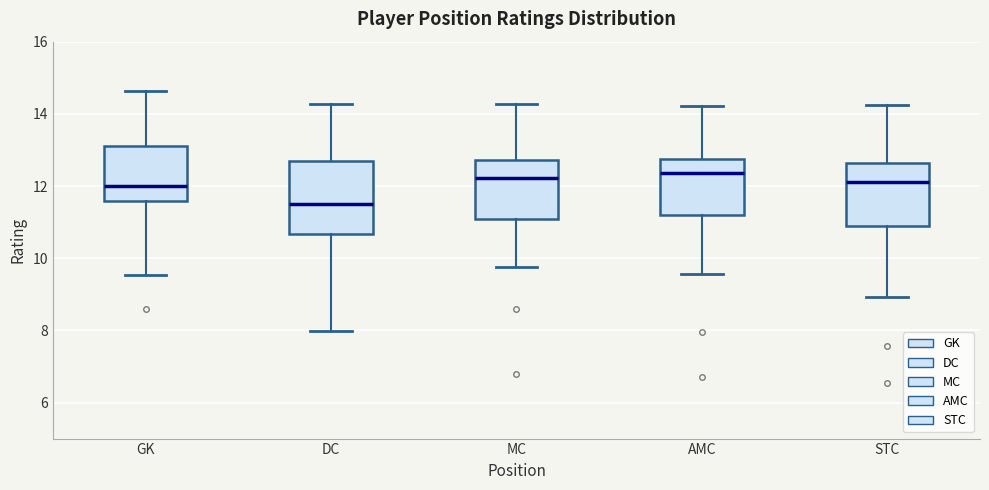

Reading left to right, read every box against the y-axis: the position of its median line, the range the box covers, and the ends of its whiskers. The values are not printed on the chart, so give them approximately, as read against the axis.

GK: median 12.0, box 11.6 to 13.2, whiskers 9.6 to 14.6
DC: median 11.4, box 10.6 to 12.8, whiskers 8.0 to 14.2
MC: median 12.2, box 11.0 to 12.8, whiskers 9.8 to 14.2
AMC: median 12.4, box 11.2 to 12.8, whiskers 9.6 to 14.2
STC: median 12.2, box 10.8 to 12.6, whiskers 9.0 to 14.2